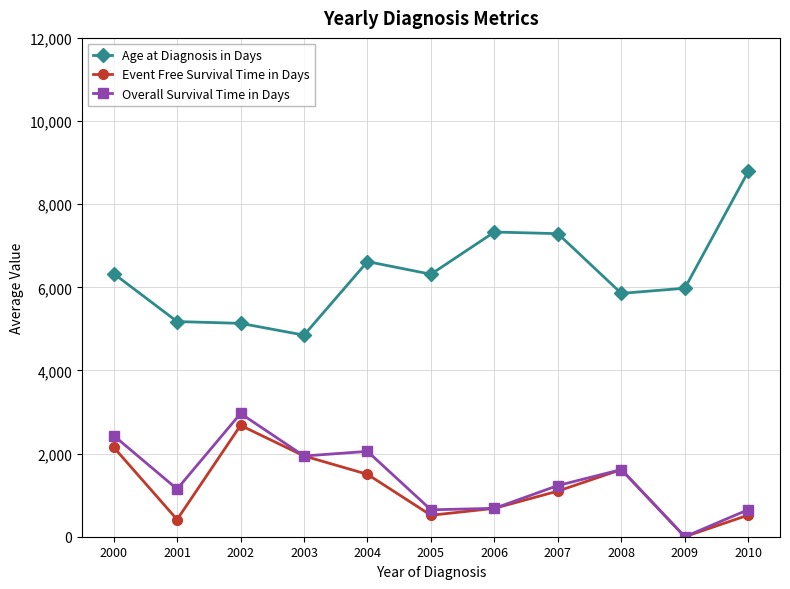

True or false: Age at Diagnosis in Days and Event Free Survival Time in Days intersect in this chart.

False